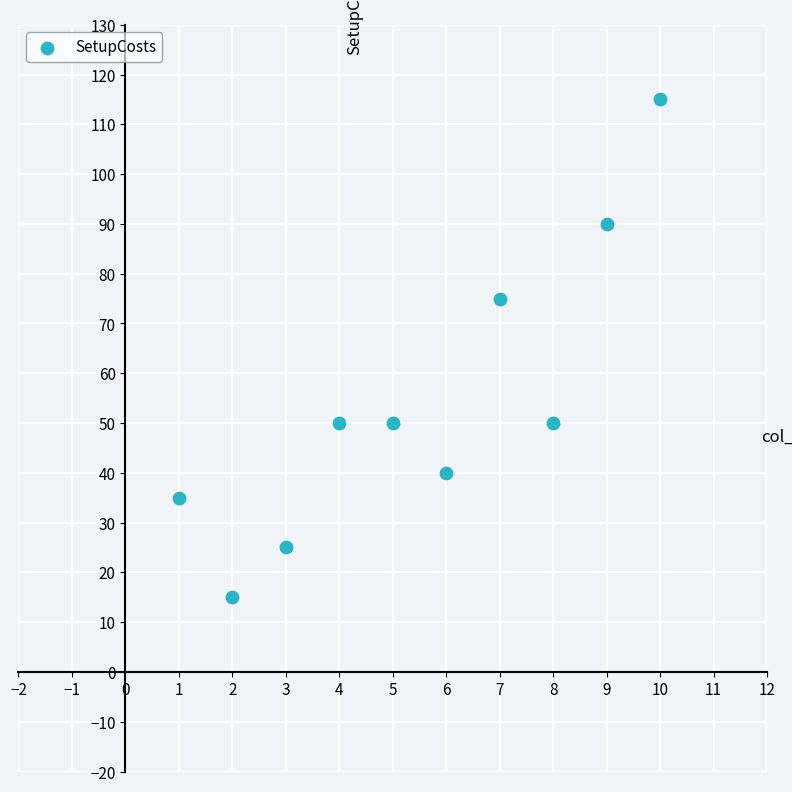

What Y value in the scatter plot is closest to 65?

75